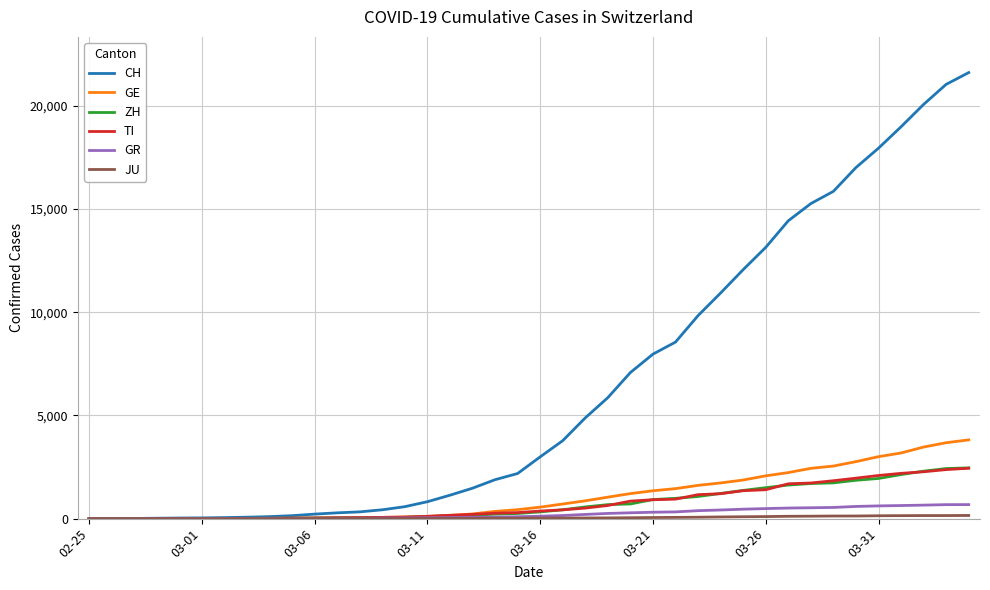

Which series has the largest total across all categories?

CH